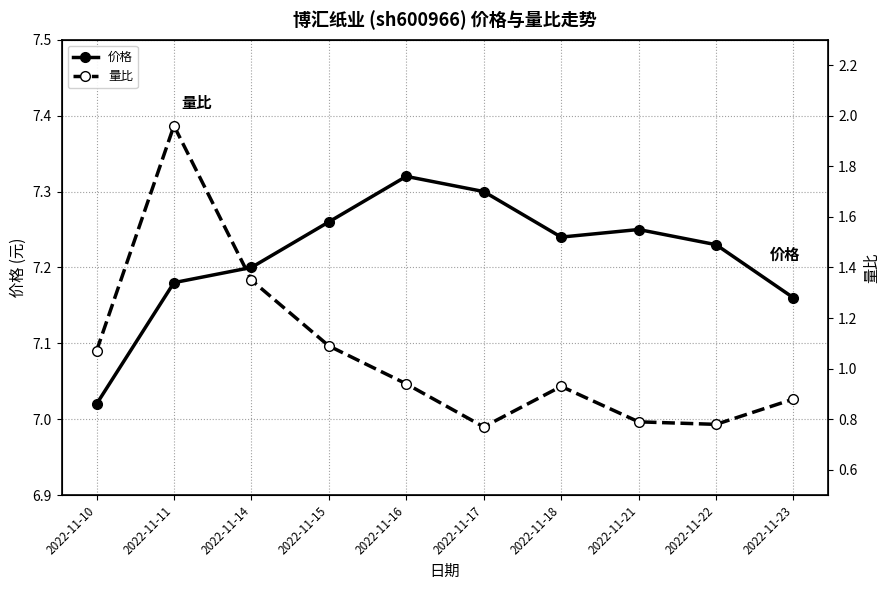

Reading left to right, list all the values displayed in this chart.

价格: 7.0	7.2	7.2	7.3	7.3	7.3	7.2	7.2	7.2	7.2
量比: 1.1	2.0	1.4	1.1	0.9	0.8	0.9	0.8	0.8	0.9